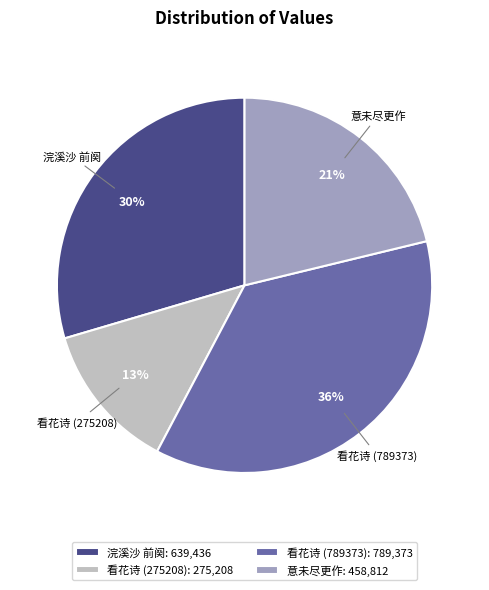

How many segments does this pie chart have?

4